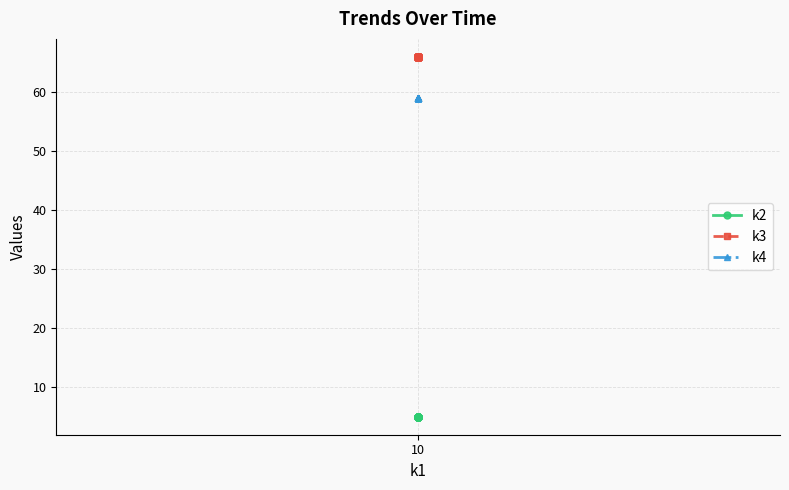

What are all the series names shown in the legend?

k2, k3, k4